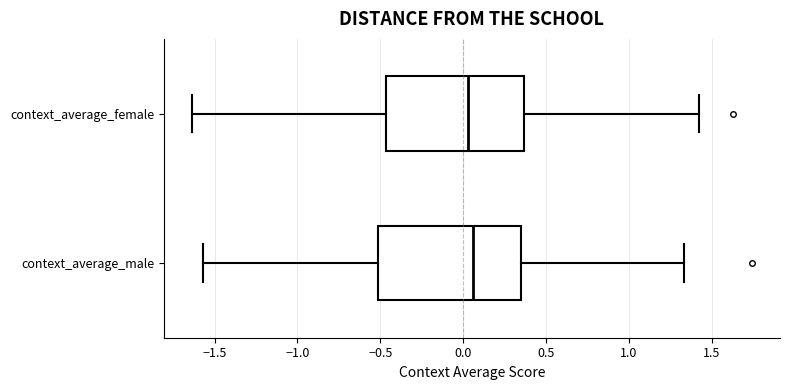

Where does the median line of the box for context_average_female sit on the x-axis? The values are not printed on the chart, so give them approximately, as read against the axis.

0.05